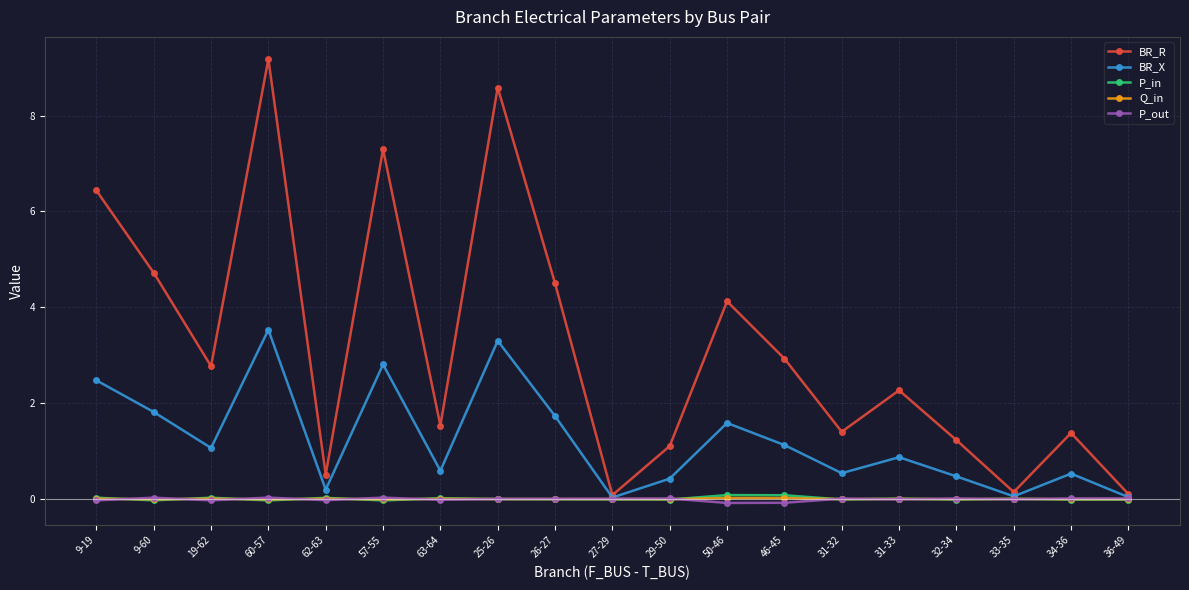

What is the label of the 1st point from the right?

36-49